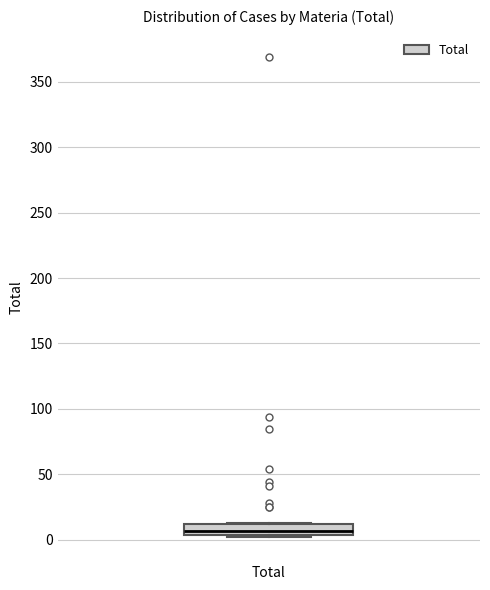

Transcribe this box plot: give where the median line is, the range the box spans, and where the two whiskers end, as read against the y-axis. The values are not printed on the chart, so give them approximately, as read against the axis.

median 5 (just above the box's lower edge), box 5 to 10, whiskers 0 to 15